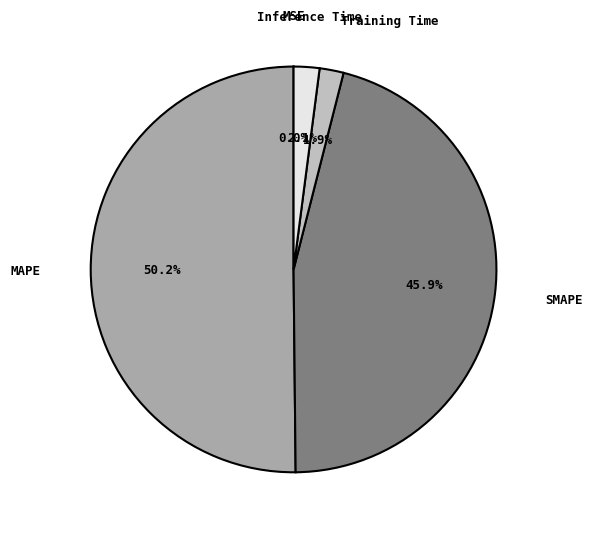

Combined, do Inference Time and MAPE account for over 50%?

Yes